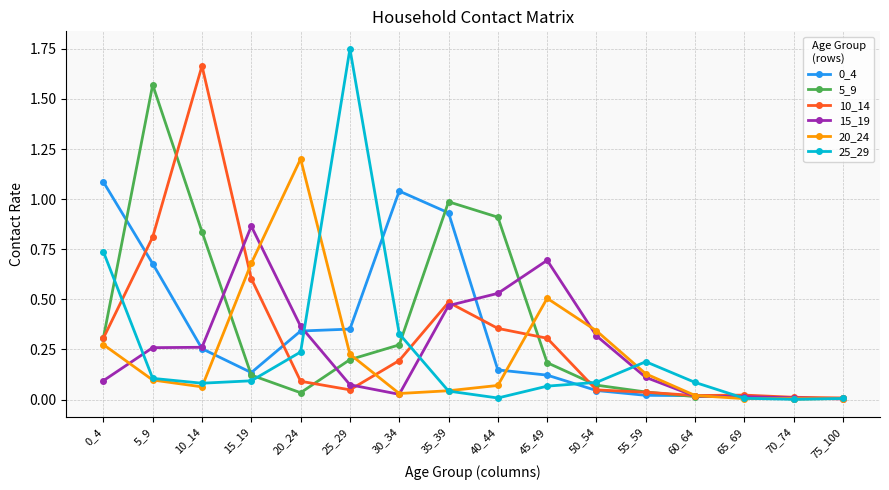

The 10_14 series shows 0.3 at 5_9. True or false?

False